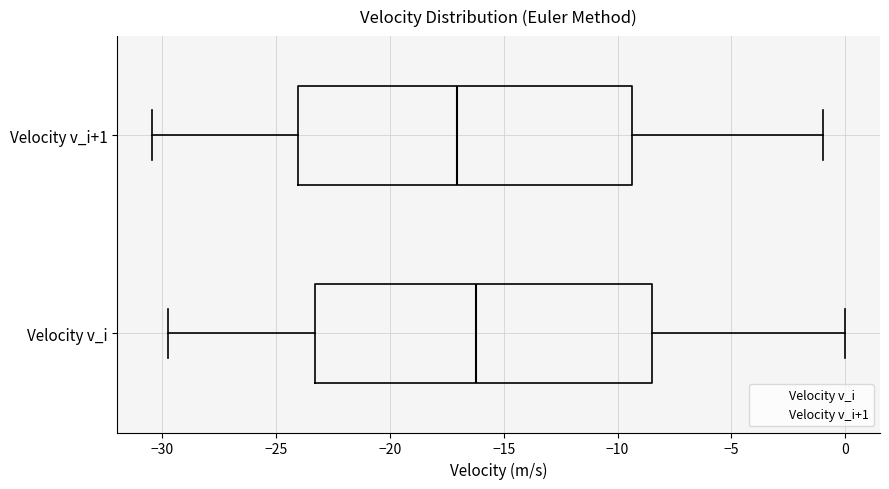

Which box has the furthest to the left median line?

Velocity v_i+1